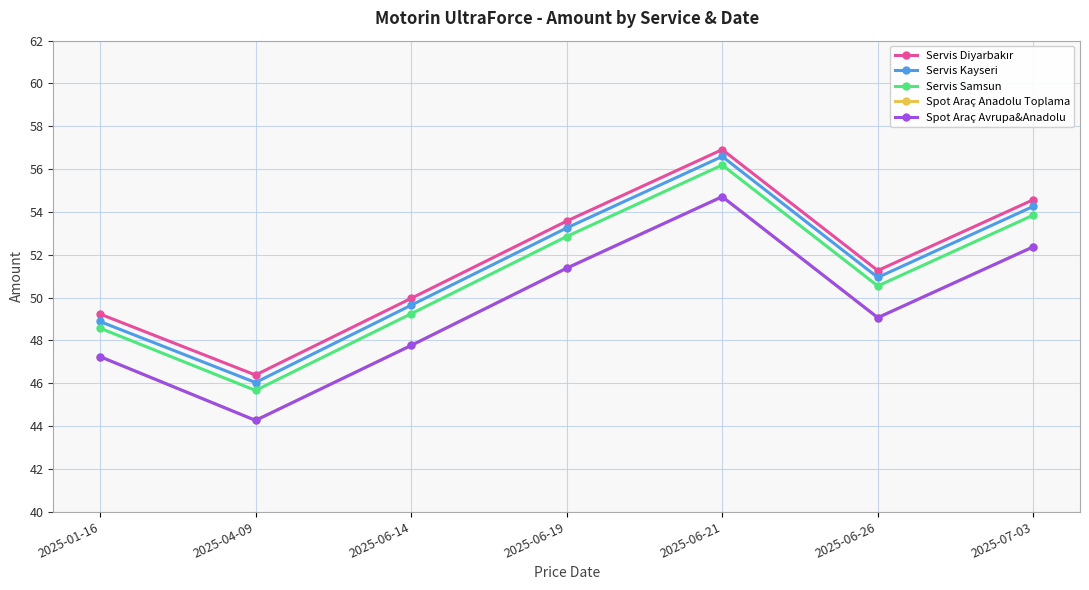

Which label corresponds to the largest value in the chart?

2025-06-21